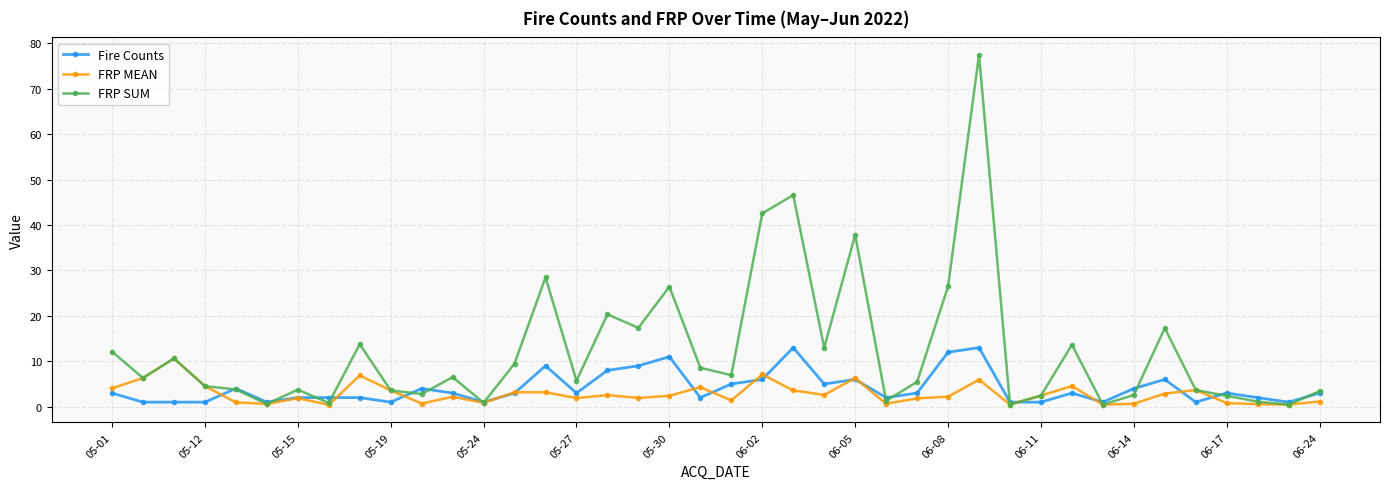

At how many categories does at least one series exceed 36?

4